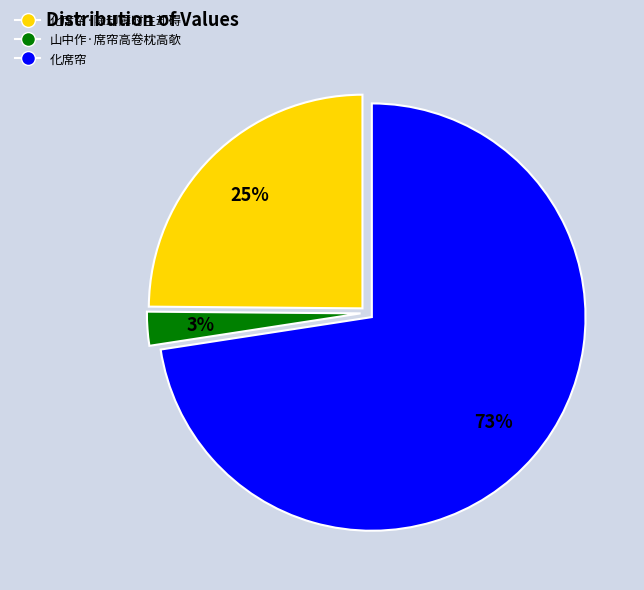

To the nearest percent, what is the average slice percentage?

33%